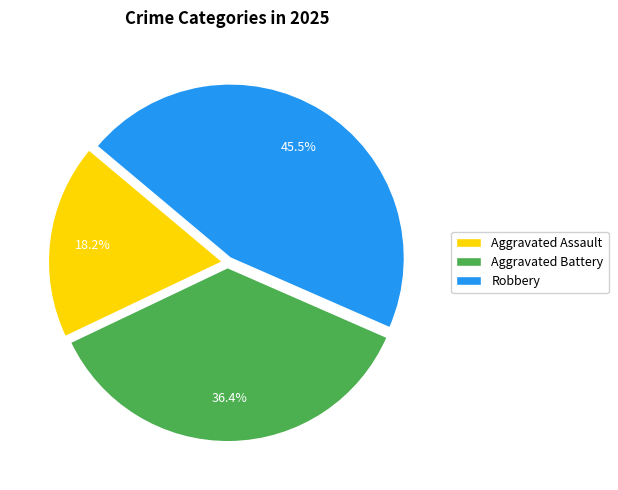

To the nearest percent, what is the combined percentage of Robbery and Aggravated Battery?

82%